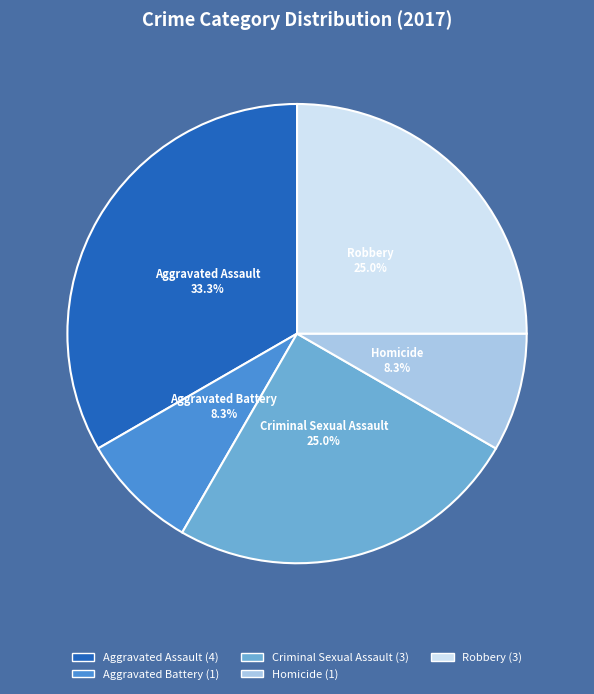

What is the ratio of the value at Aggravated Battery to the value at Robbery?

0.3